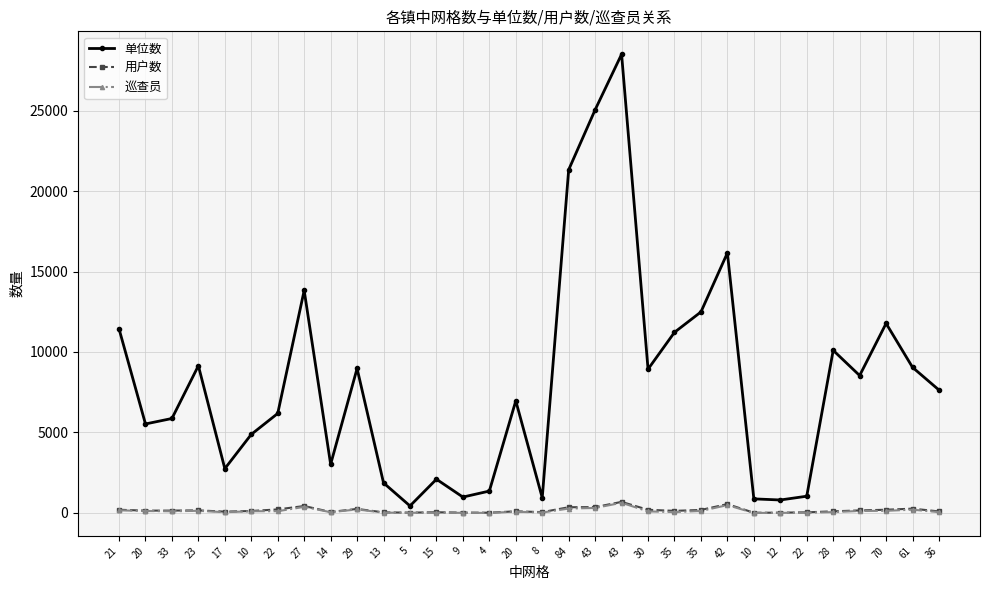

How many data points does each series have?

32